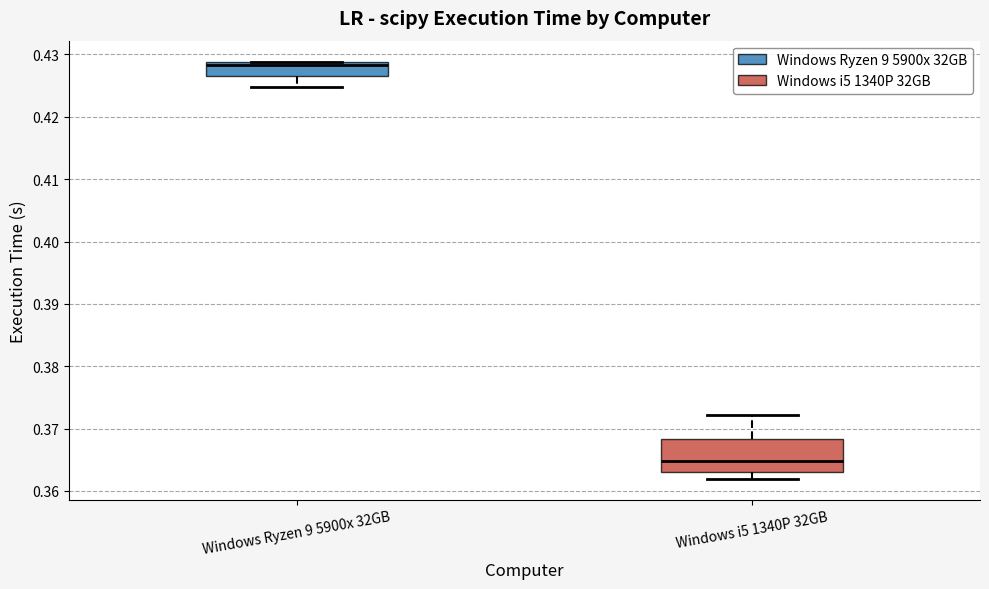

Reading left to right, transcribe this box plot: for each box, give where its median line is, the range the box spans, and where its two whiskers end, as read against the y-axis. The values are not printed on the chart, so give them approximately, as read against the axis.

Windows Ryzen 9 5900x 32GB: median 0.428, box 0.427 to 0.429, whiskers 0.425 to 0.429
Windows i5 1340P 32GB: median 0.365, box 0.363 to 0.368, whiskers 0.362 to 0.372